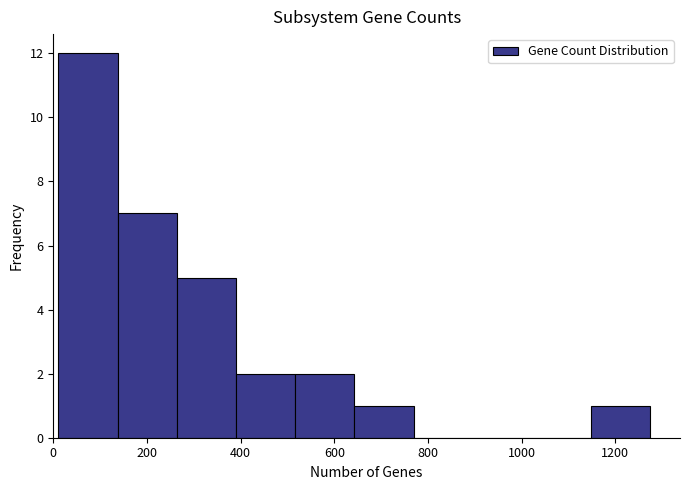

Reading left to right, list every bar in this chart as the range it spans on the x-axis followed by its height. Neither the bar edges nor the heights are printed on the chart, so give them approximately, as read against the axes.

20 to 140: 12
140 to 260: 7
260 to 400: 5
400 to 520: 2
520 to 640: 2
640 to 760: 1
760 to 900: 0
900 to 1020: 0
1020 to 1140: 0
1140 to 1280: 1